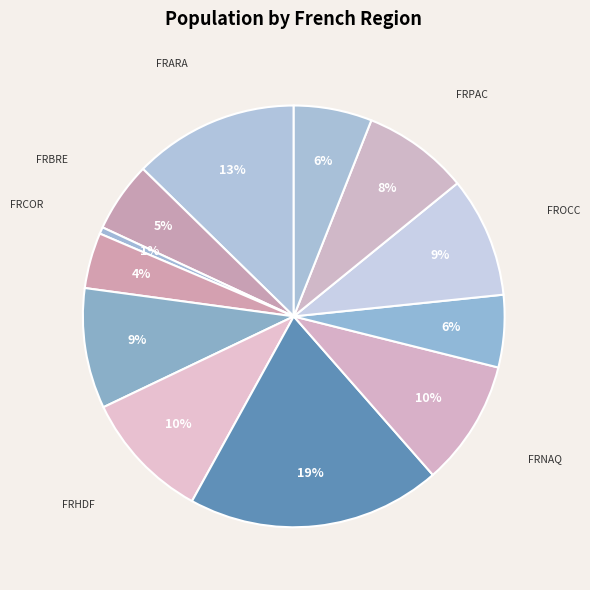

To the nearest percent, what percentage of the pie is FRBRE?

5%